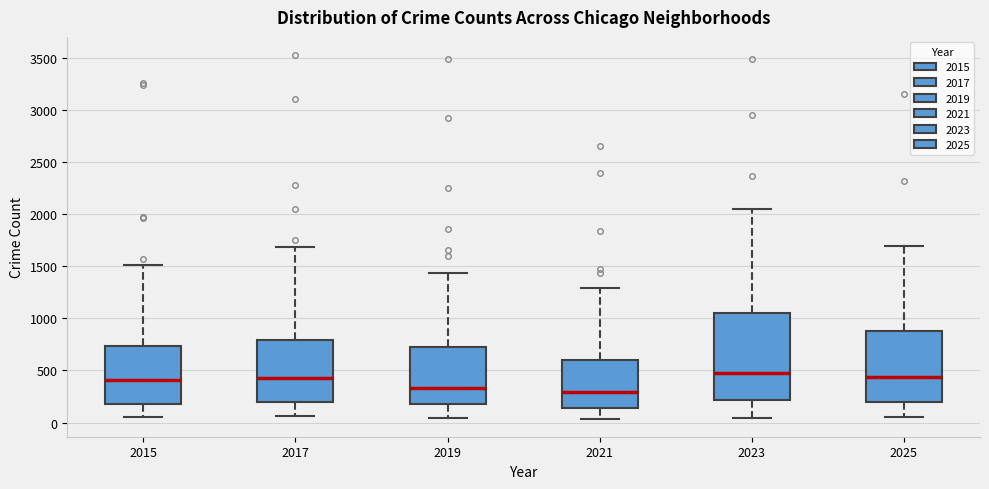

Where is the lower edge of the box at x = 2017 on the y-axis? The values are not printed on the chart, so give them approximately, as read against the axis.

200